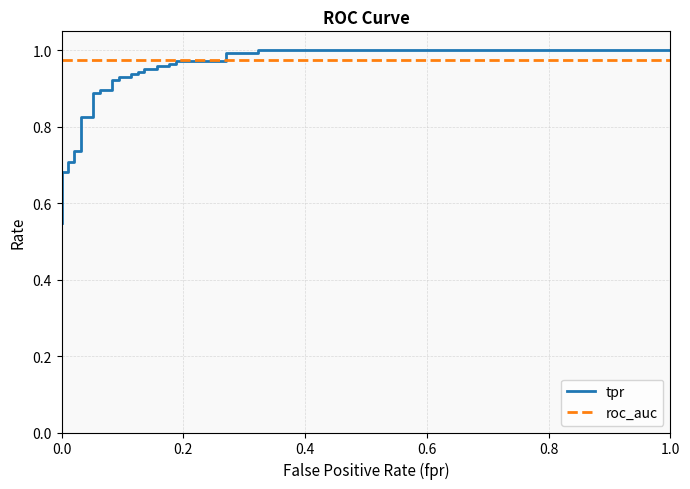

Count the number of categories in the chart.

40